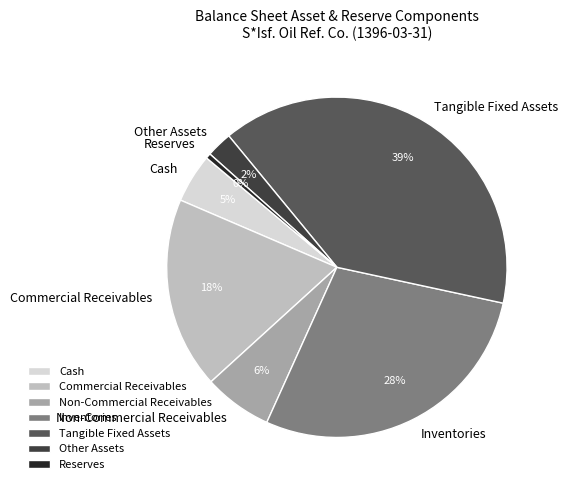

Is it true that Reserves is 6% of the pie?

False